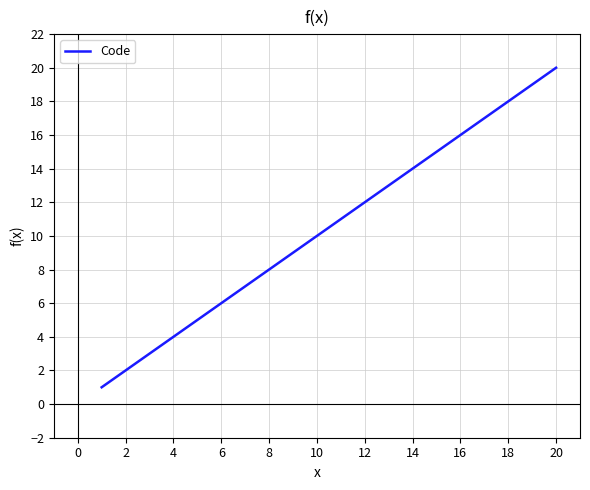

What is the difference between the maximum and minimum values?

19